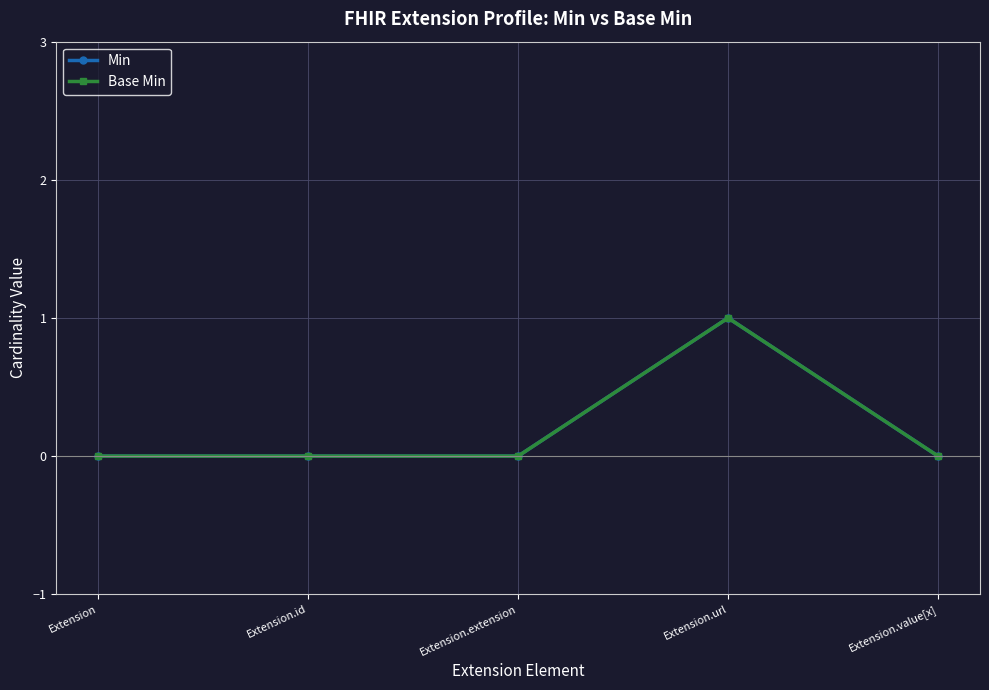

Is this an area chart (filled region under the line)?

No